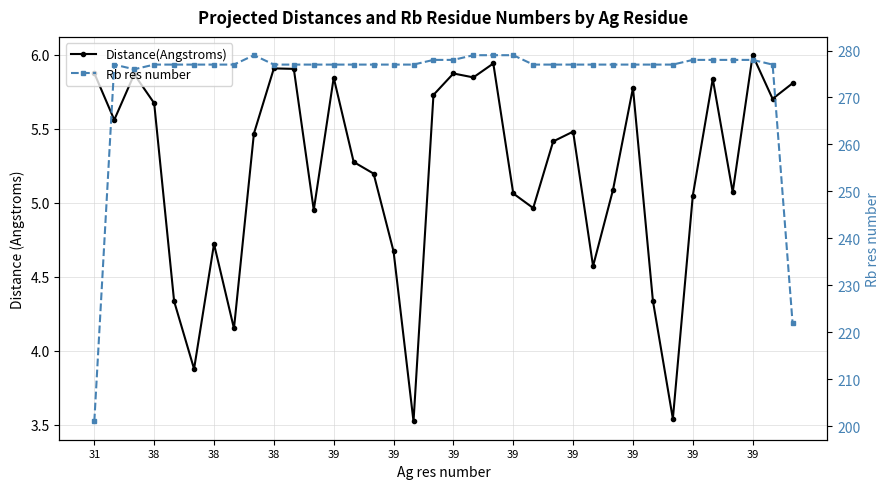

How many data points in Rb res number are above 277?

10